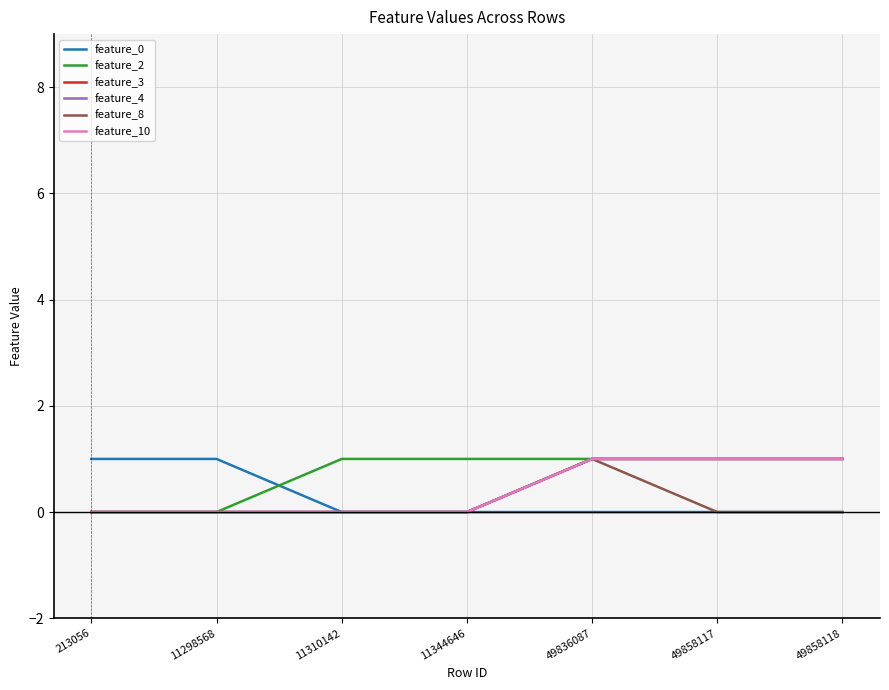

What is the difference between the highest and lowest values at 49836087?

1